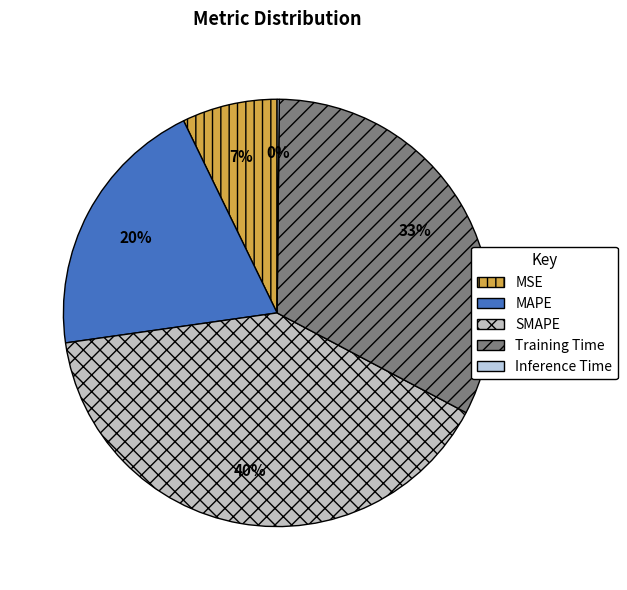

What is the largest slice in the pie chart?

SMAPE